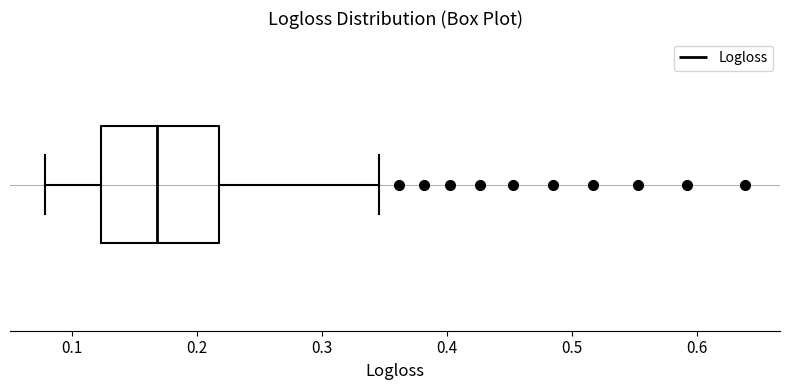

Read this box plot against the x-axis: the position of the median line, the range covered by the box, and the ends of both whiskers. The values are not printed on the chart, so give them approximately, as read against the axis.

median 0.17, box 0.12 to 0.22, whiskers 0.08 to 0.35